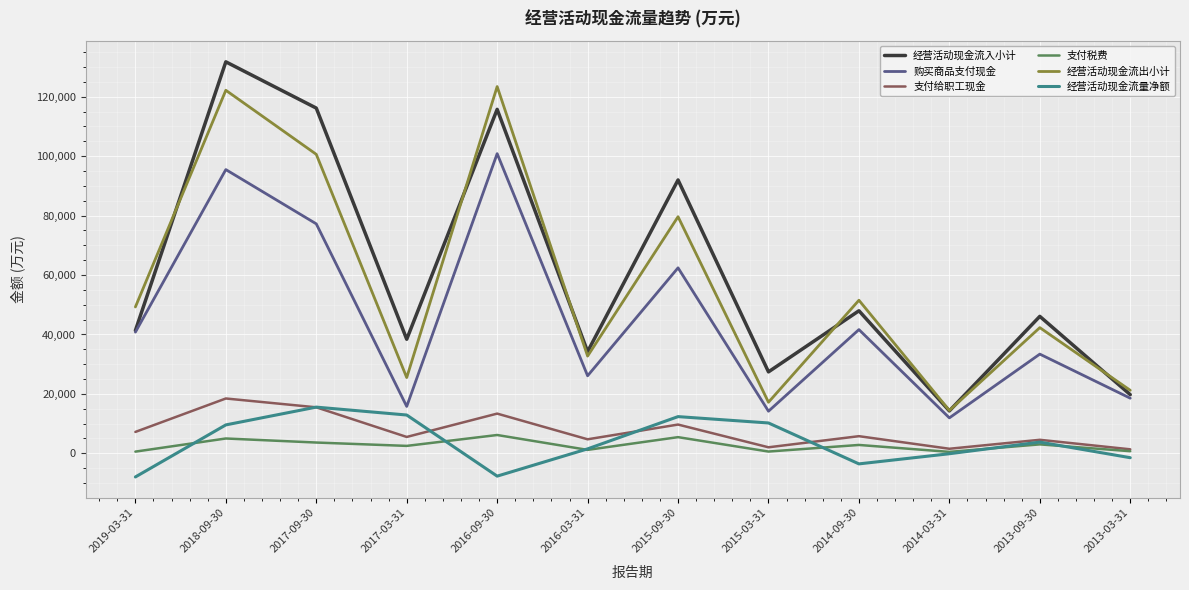

True or false: 购买商品支付现金 and 支付给职工现金 cross at least once.

False